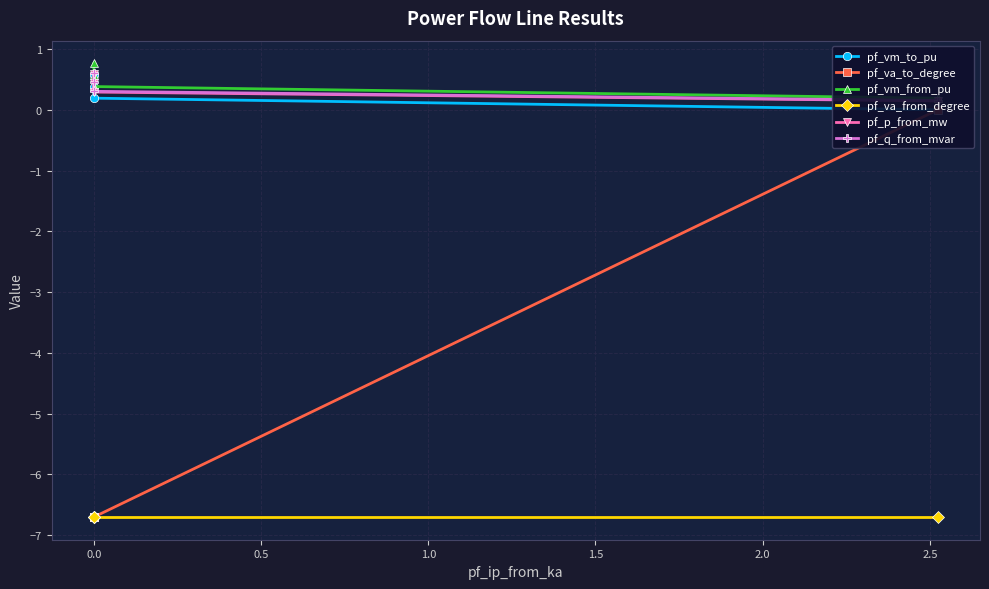

The pf_q_from_mvar series shows 0.3 at 1.0. True or false?

False